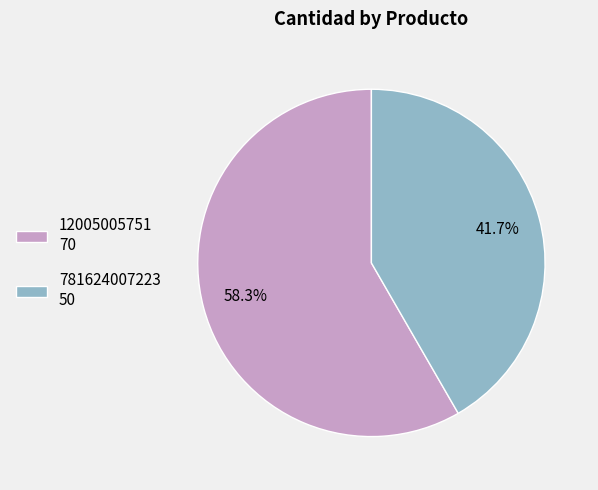

Combined, what portion of the pie is 781624007223 and 12005005751?

100.0%